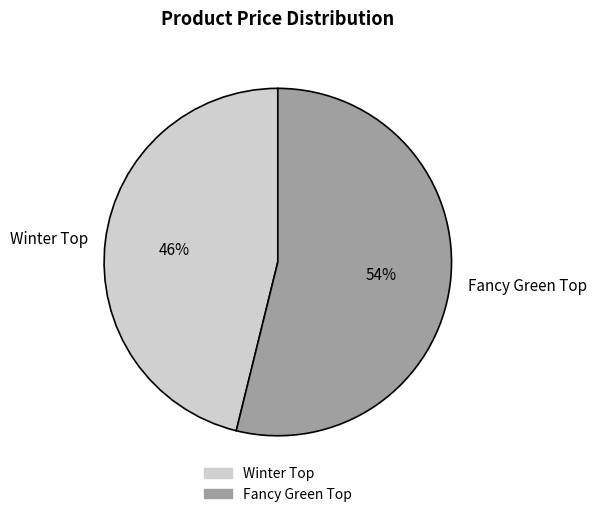

Which slice is the smallest?

Winter Top